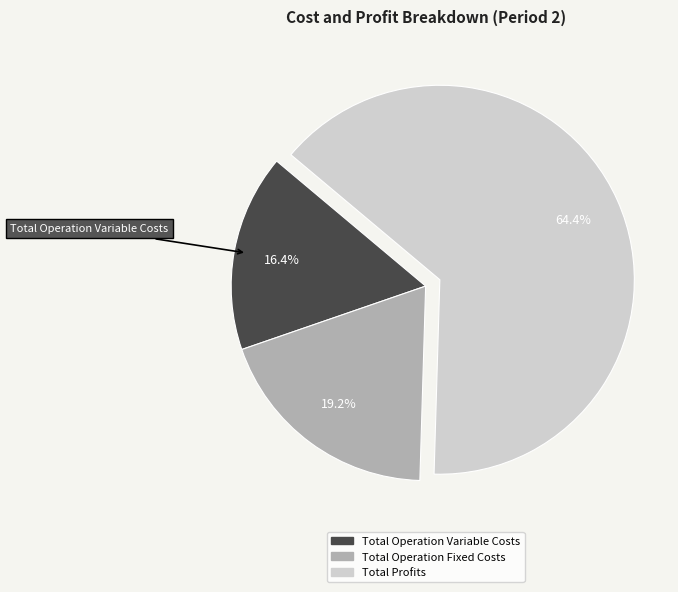

Does any single category account for the majority?

Yes